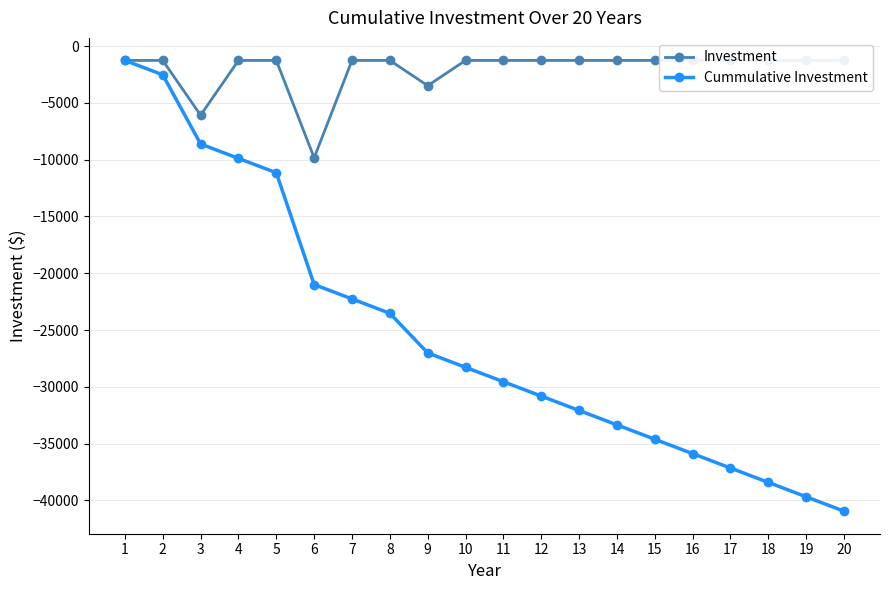

What is the value of the Cummulative Investment point at the 17th from the left?

-37147.7